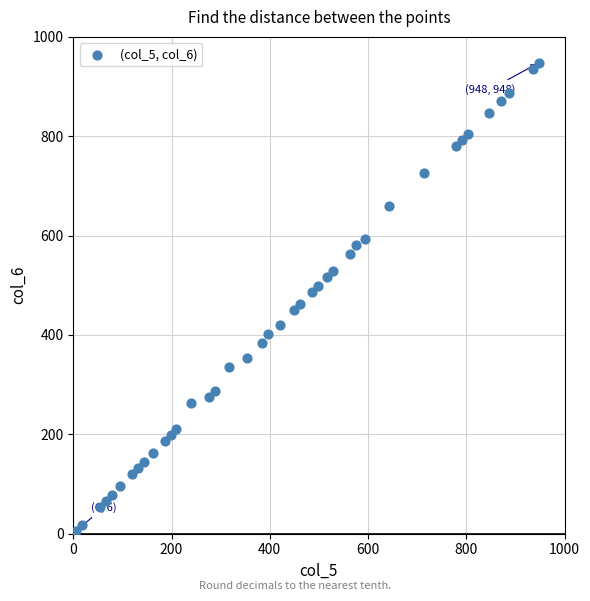

What is the range of Y values (max minus min)?

942